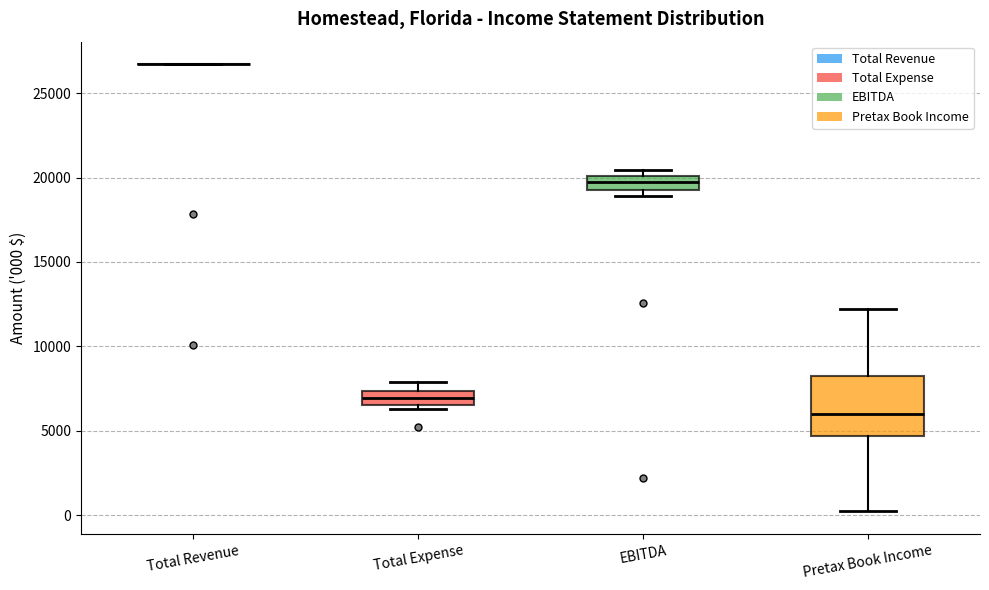

Where does the lower whisker of the box for Pretax Book Income end on the y-axis? The values are not printed on the chart, so give them approximately, as read against the axis.

0